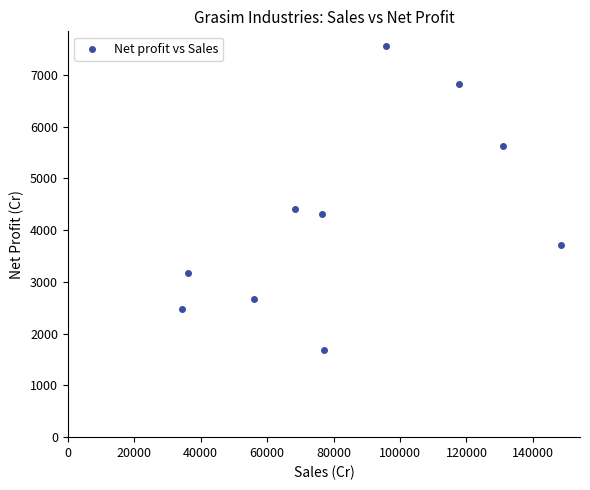

What Y value in the scatter plot is closest to 4621?

4411.7